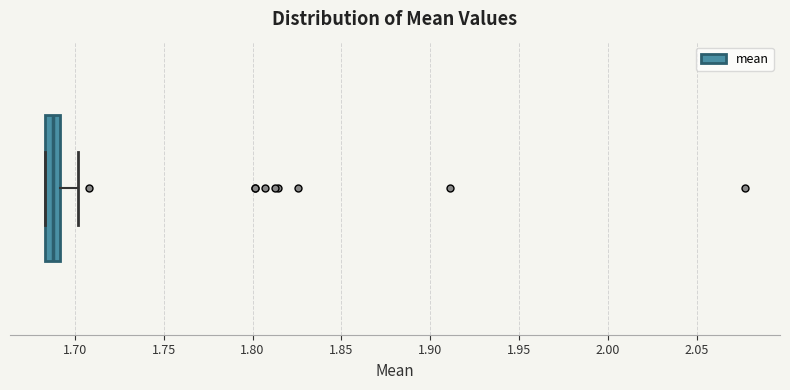

Read this box plot against the x-axis: the position of the median line, the range covered by the box, and the ends of both whiskers. The values are not printed on the chart, so give them approximately, as read against the axis.

median 1.690 (inside the box), box 1.685 to 1.690, whiskers 1.685 to 1.700